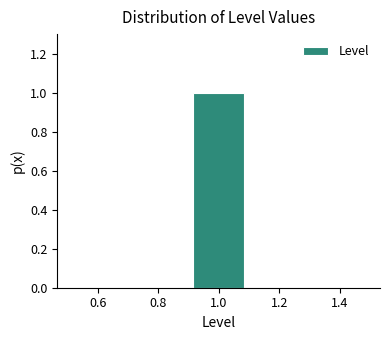

Over which range of the x-axis is the bar tallest?

0.9 to 1.1